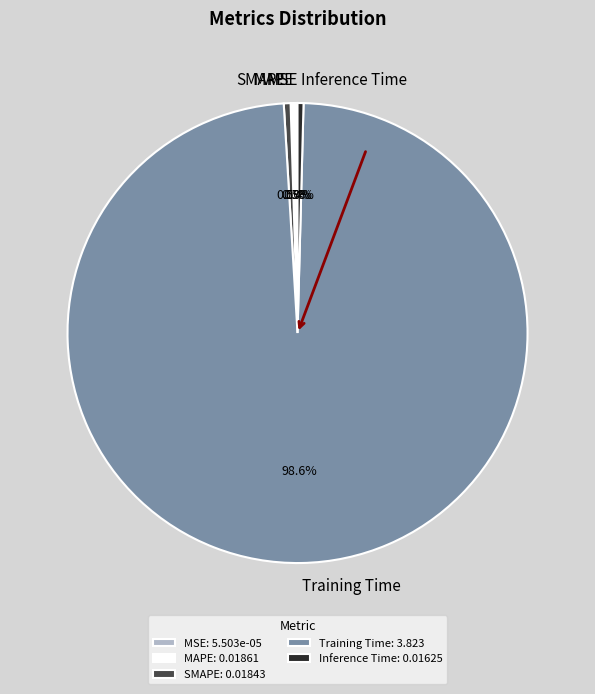

Combined, what portion of the pie is Inference Time and MAPE?

0.9%